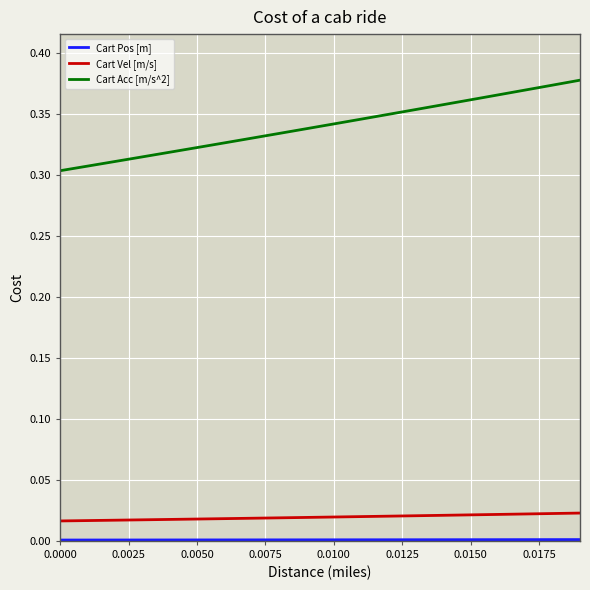

Does the chart have visible grid lines?

Yes